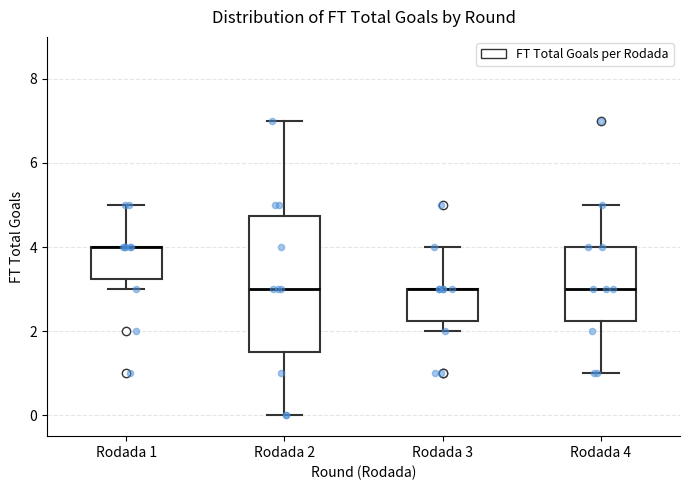

Reading left to right, transcribe this box plot: for each box, give where its median line is, the range the box spans, and where its two whiskers end, as read against the y-axis. The values are not printed on the chart, so give them approximately, as read against the axis.

Rodada 1: median 4.0 (drawn on the box's upper edge), box 3.2 to 4.0, whiskers 3.0 to 5.0
Rodada 2: median 3.0, box 1.6 to 4.8, whiskers 0.0 to 7.0
Rodada 3: median 3.0 (drawn on the box's upper edge), box 2.2 to 3.0, whiskers 2.0 to 4.0
Rodada 4: median 3.0, box 2.2 to 4.0, whiskers 1.0 to 5.0